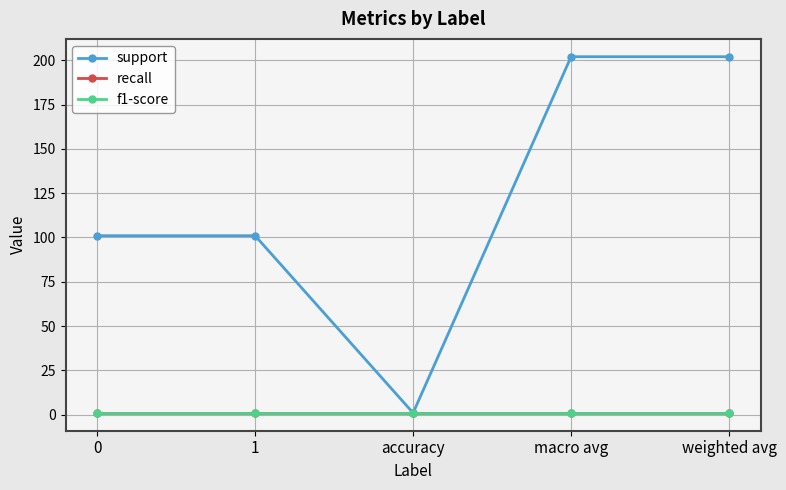

True or false: support has more than 1 points higher than both neighbors.

False